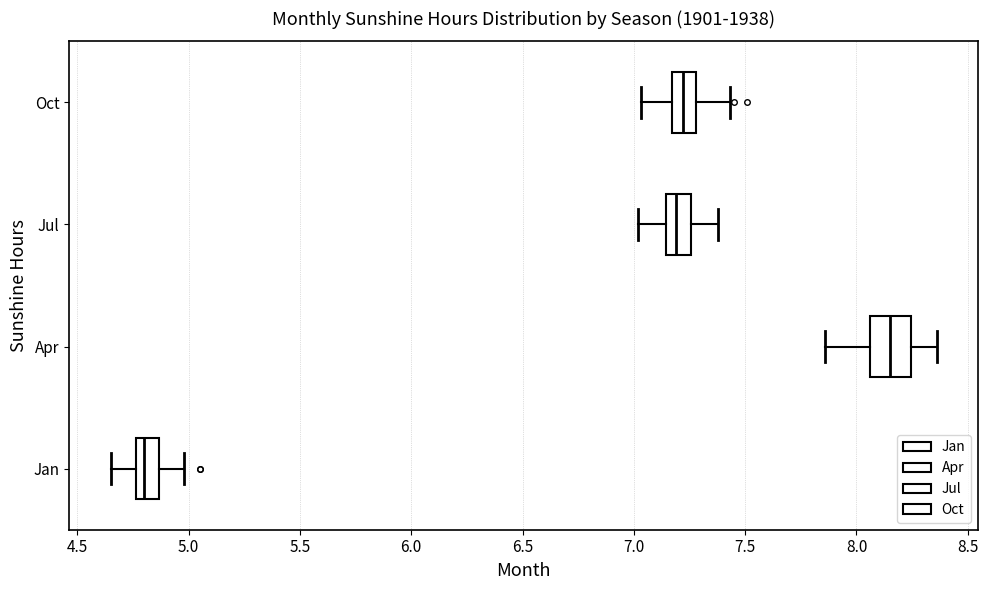

Reading bottom to top, transcribe this box plot: for each box, give where its median line is, the range the box spans, and where its two whiskers end, as read against the x-axis. The values are not printed on the chart, so give them approximately, as read against the axis.

Jan: median 4.80, box 4.75 to 4.85, whiskers 4.65 to 5.00
Apr: median 8.15, box 8.05 to 8.25, whiskers 7.85 to 8.35
Jul: median 7.20, box 7.15 to 7.25, whiskers 7.00 to 7.40
Oct: median 7.20, box 7.15 to 7.30, whiskers 7.05 to 7.45